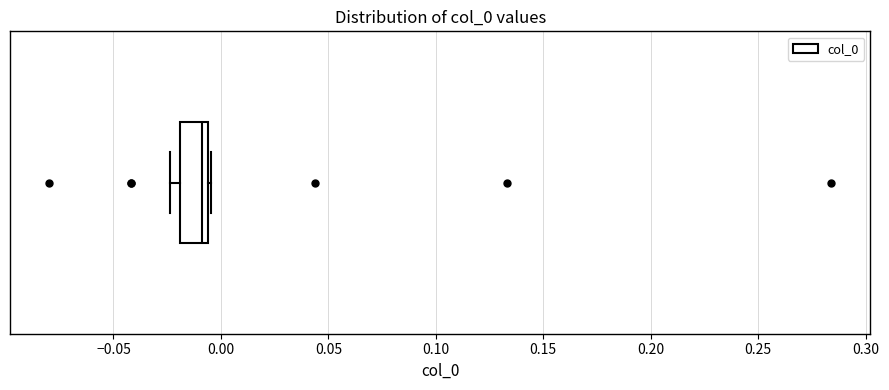

Read this box plot against the x-axis: the position of the median line, the range covered by the box, and the ends of both whiskers. The values are not printed on the chart, so give them approximately, as read against the axis.

median -0.010, box -0.020 to -0.005, whiskers -0.025 to -0.005